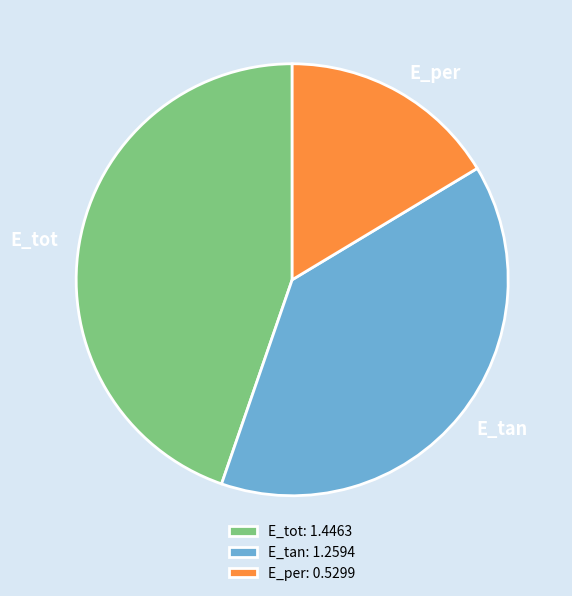

True or false: E_per accounts for 16% of the total.

True